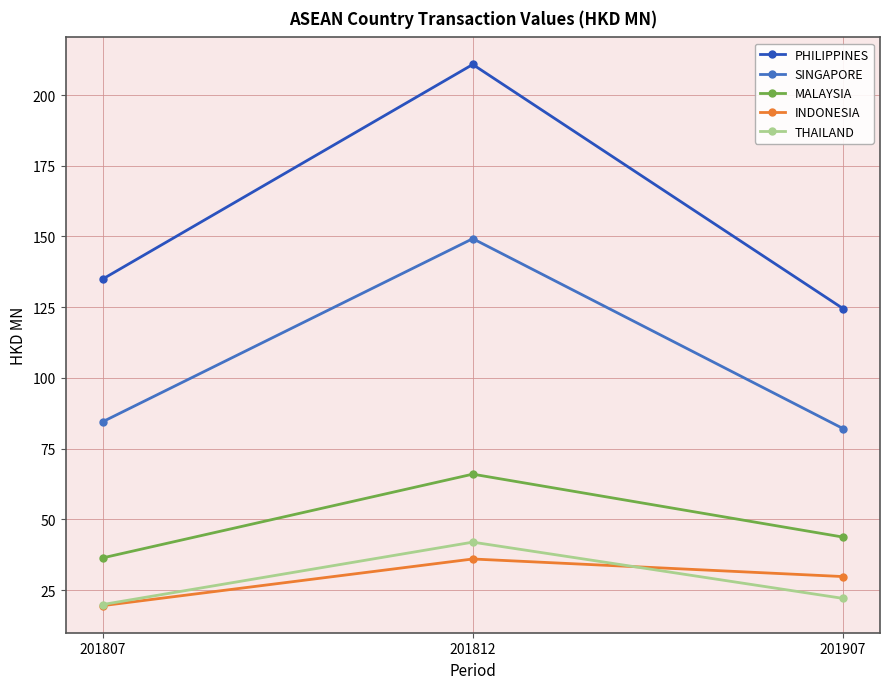

Reading left to right, transcribe all the data shown in this chart.

PHILIPPINES: 134.9	210.8	124.5
SINGAPORE: 84.5	149.2	82.1
MALAYSIA: 36.4	66.0	43.7
INDONESIA: 19.5	36.0	29.8
THAILAND: 19.9	41.9	22.1